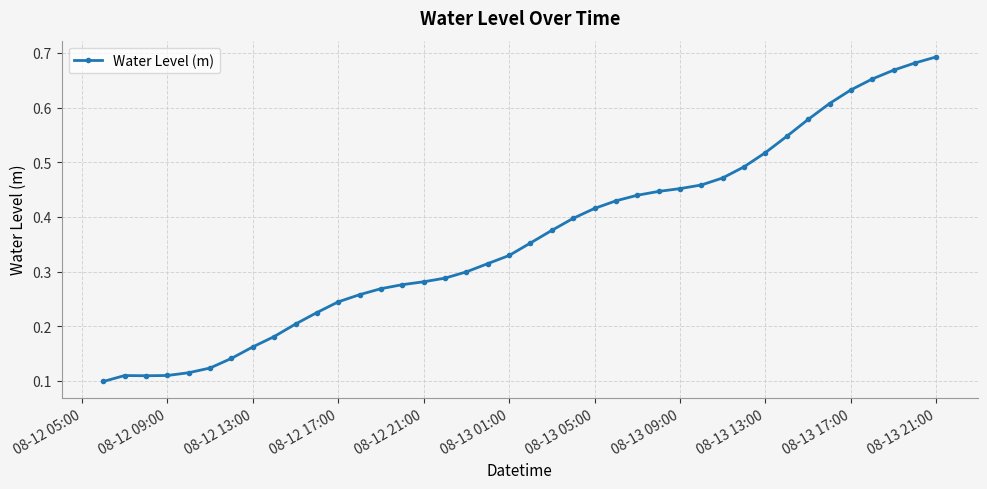

Count the values in the range 0 to 1.

40